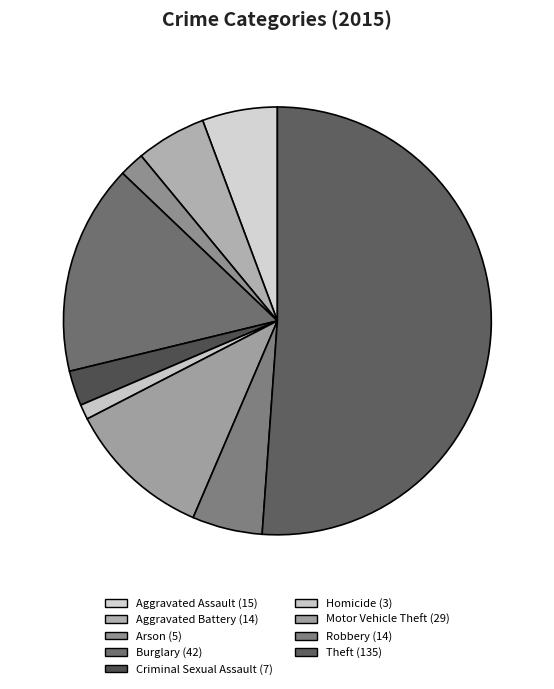

Is it true that Arson is 14% of the pie?

False